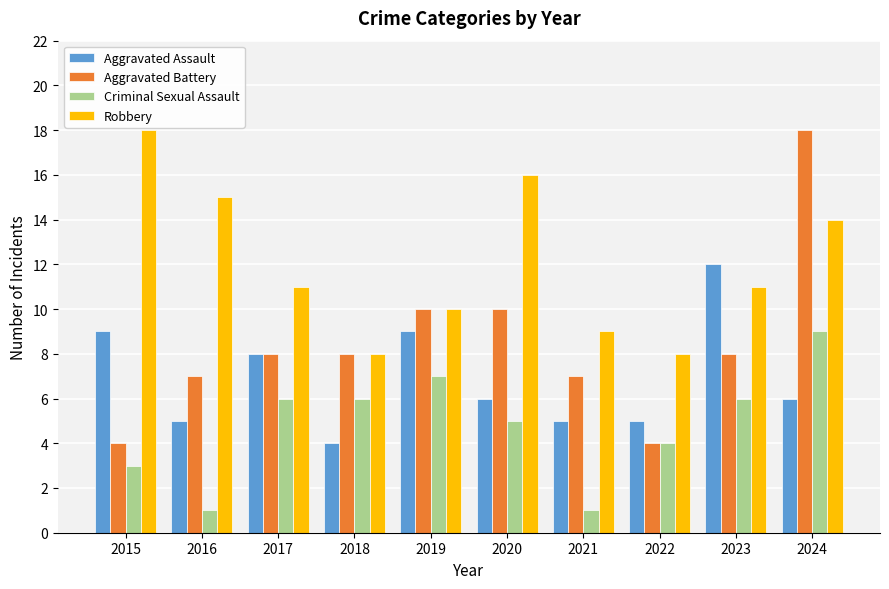

What is the sum of the Criminal Sexual Assault values at 2023 and 2016?

7